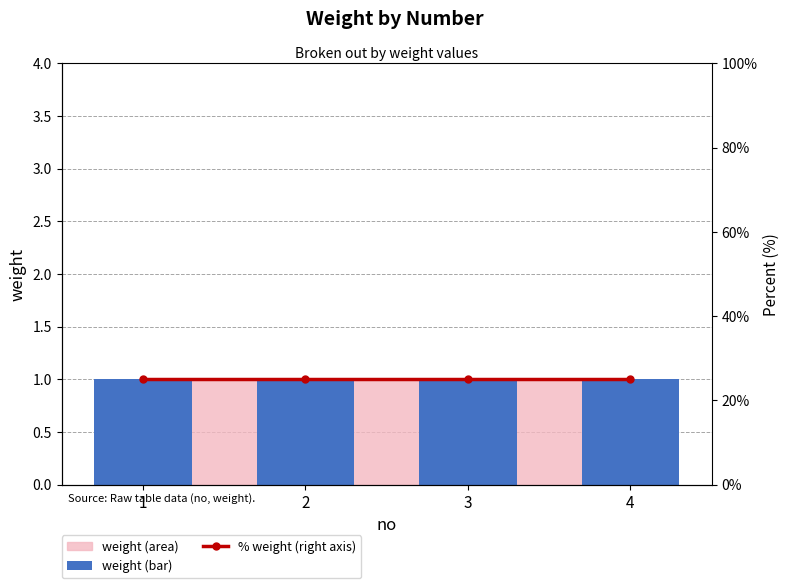

Are the bars horizontal?

No